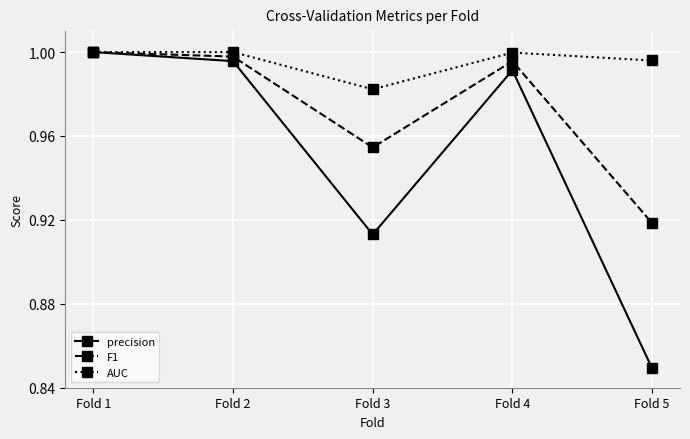

The value of F1 at Fold 1 is 1.7. True or false?

False